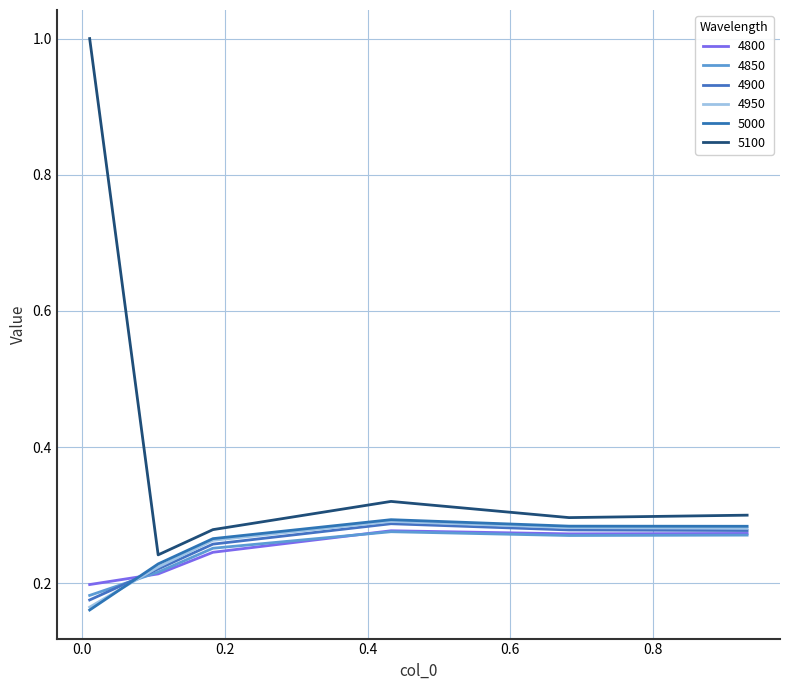

What is the label of the 3rd point from the right?

0.4